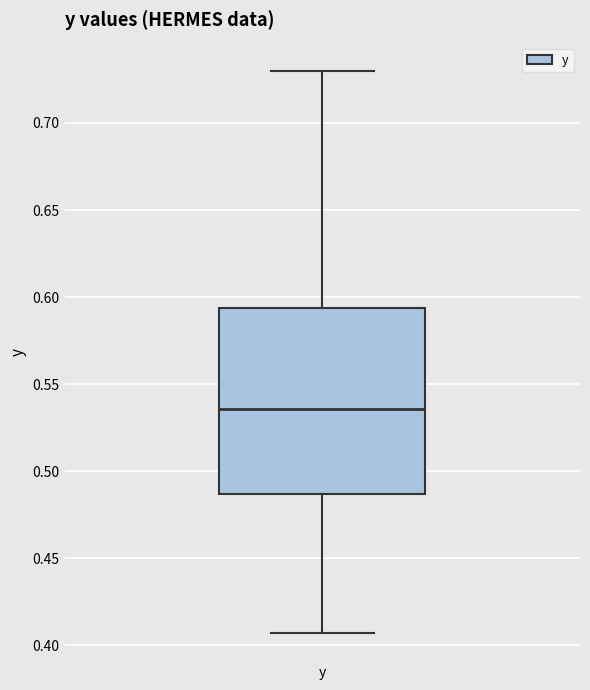

Read this box plot against the y-axis: the position of the median line, the range covered by the box, and the ends of both whiskers. The values are not printed on the chart, so give them approximately, as read against the axis.

median 0.535, box 0.485 to 0.595, whiskers 0.405 to 0.730